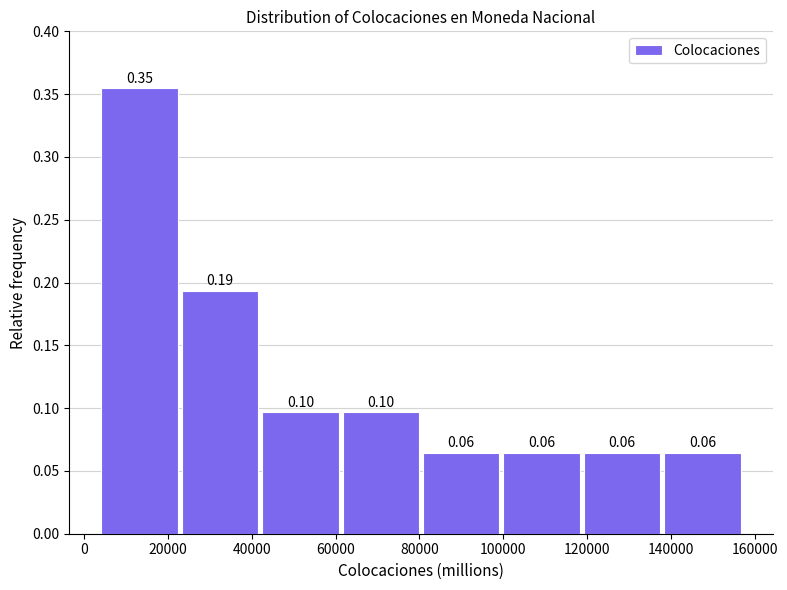

Over which range of the x-axis is the bar tallest?

4000 to 22000